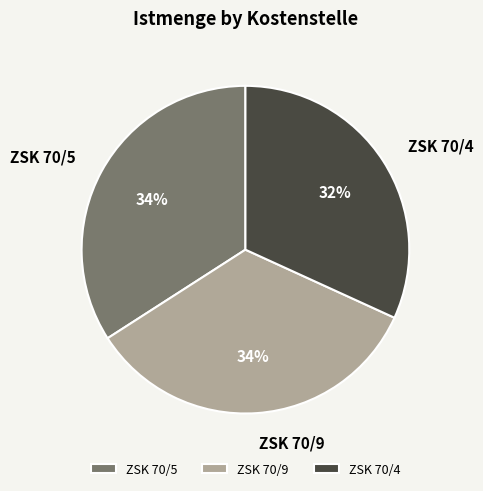

Is ZSK 70/9 the majority of the pie?

No